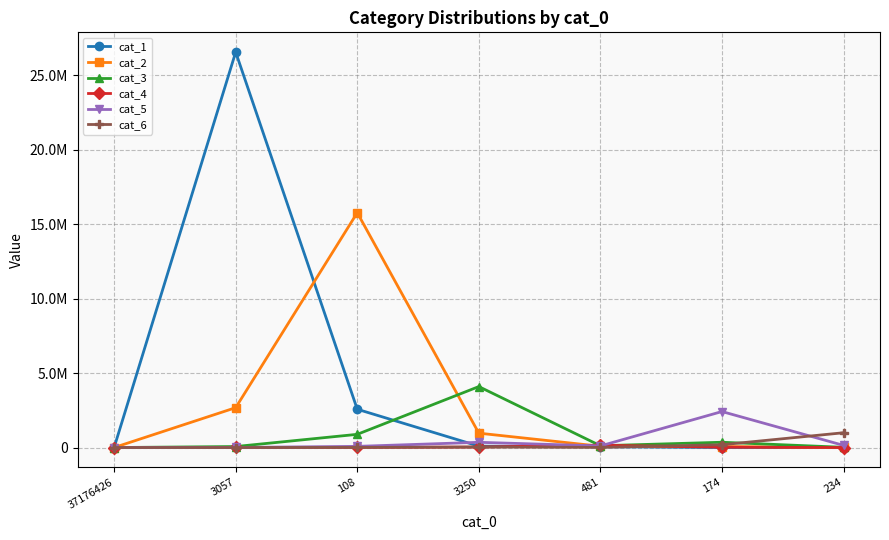

Does the chart have visible grid lines?

Yes